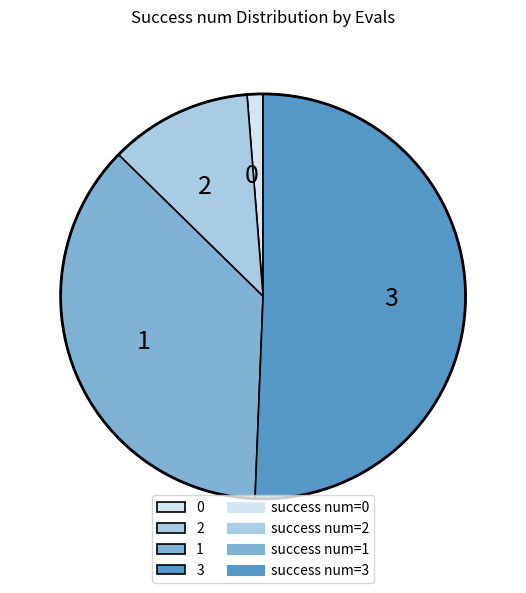

Is the sum of 1 and 3 greater than half?

Yes